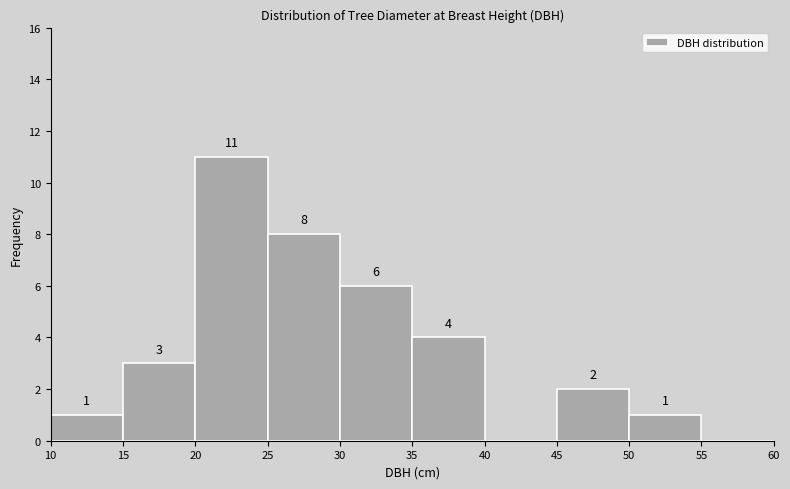

Over which range of the x-axis is the bar tallest?

20 to 25